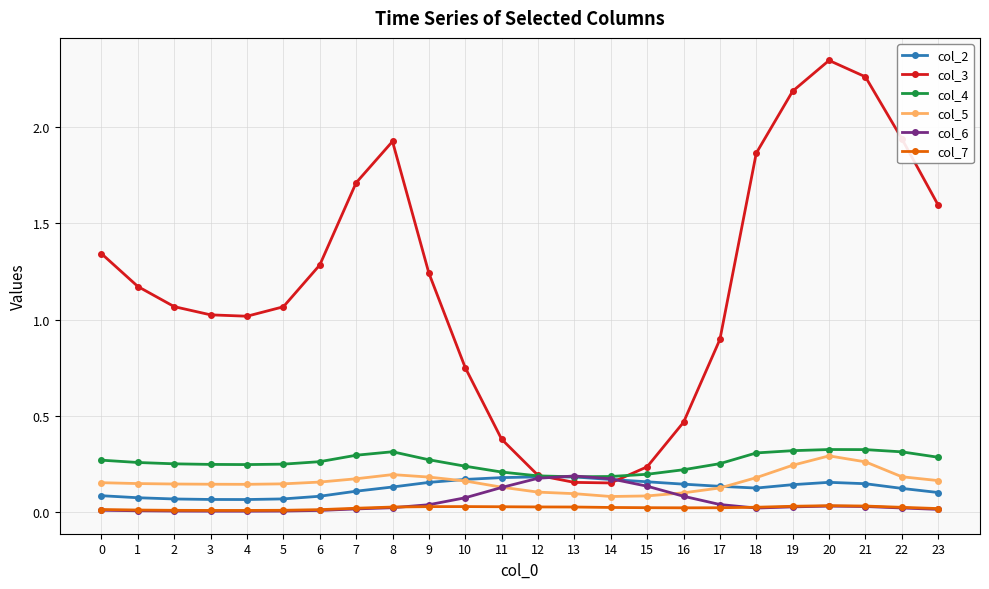

At how many categories does at least one series exceed 1?

16